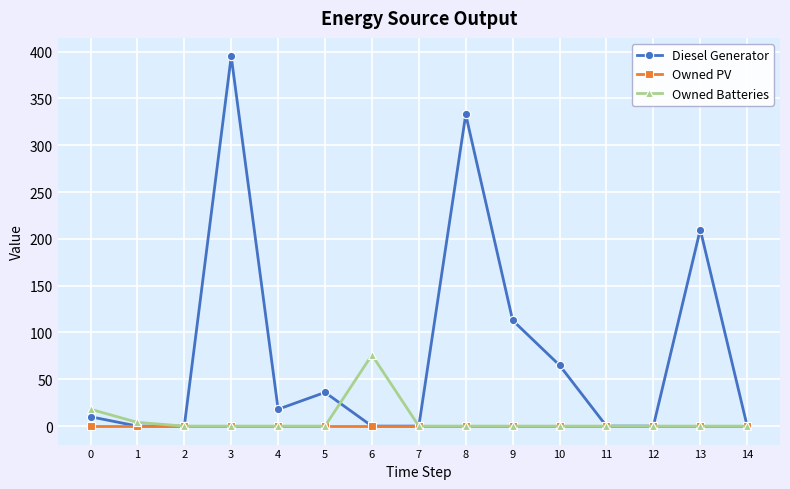

The Owned Batteries series shows -30 at 5. True or false?

False